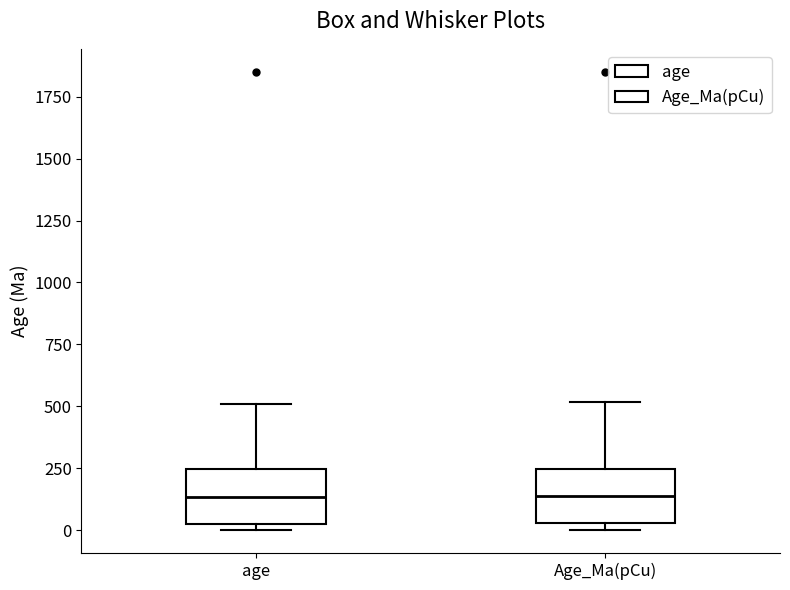

Reading left to right, read every box against the y-axis: the position of its median line, the range the box covers, and the ends of its whiskers. The values are not printed on the chart, so give them approximately, as read against the axis.

age: median 150, box 0 to 250, whiskers 0 (just below the box's lower edge) to 500
Age_Ma(pCu): median 150, box 50 to 250, whiskers 0 to 500